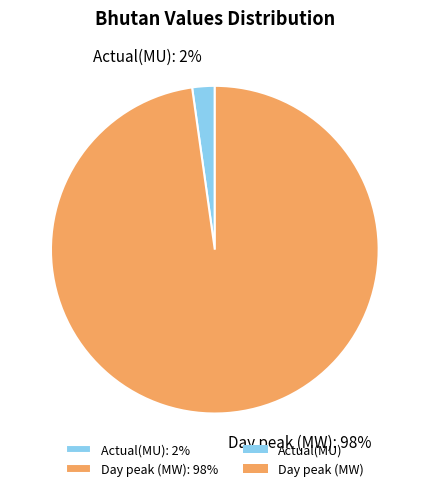

To the nearest percent, what is the difference between the Day peak (MW) and Actual(MU) slice percentages?

96%